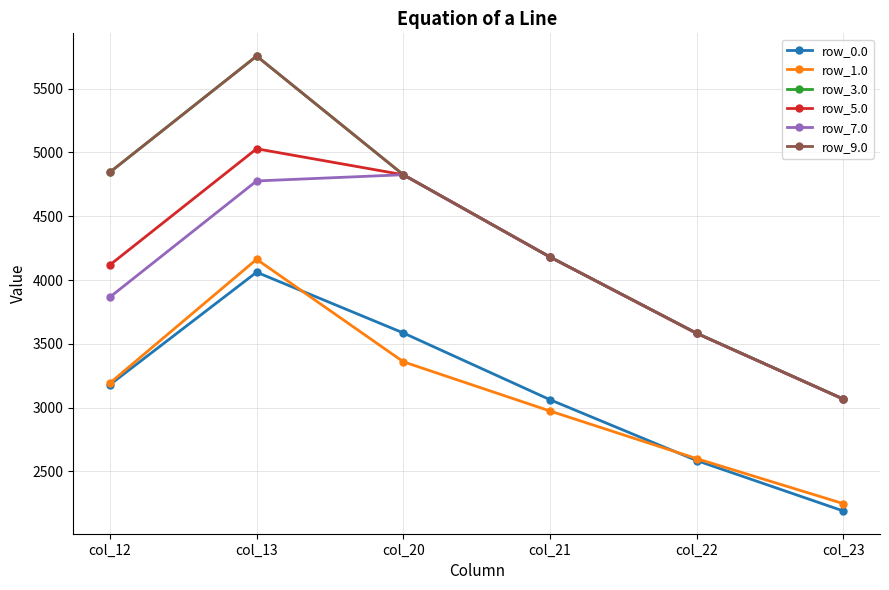

At how many categories does at least one series exceed 3302?

5